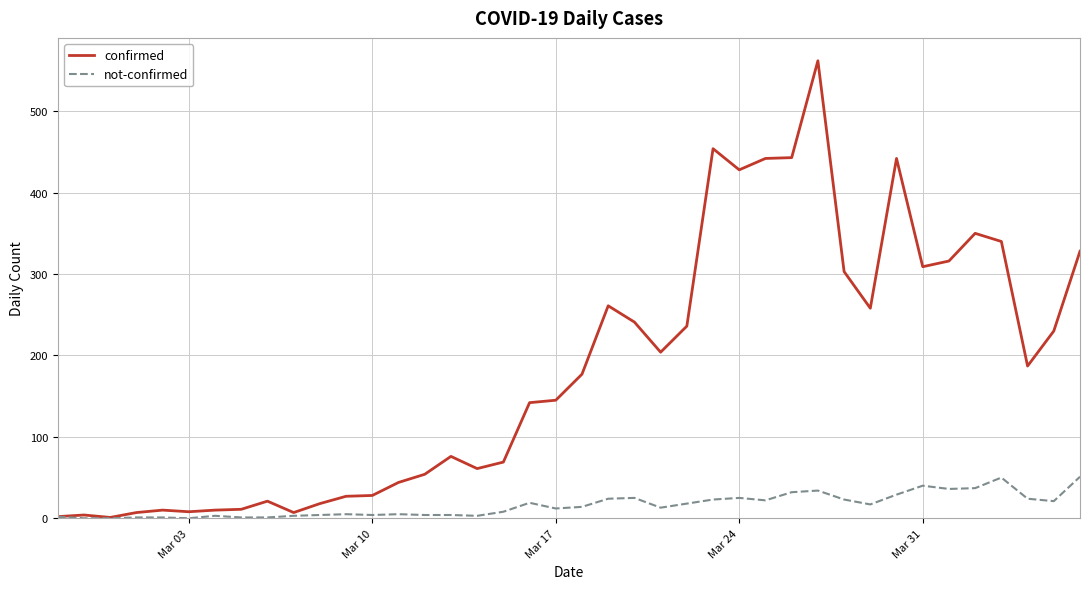

Rank the series by their maximum value, from lowest to highest.

not-confirmed, confirmed